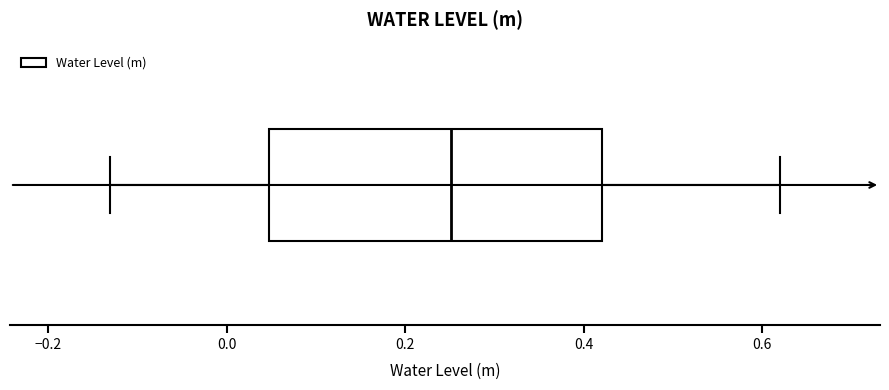

Transcribe this box plot: give where the median line is, the range the box spans, and where the two whiskers end, as read against the x-axis. The values are not printed on the chart, so give them approximately, as read against the axis.

median 0.26, box 0.04 to 0.42, whiskers -0.14 to 0.62